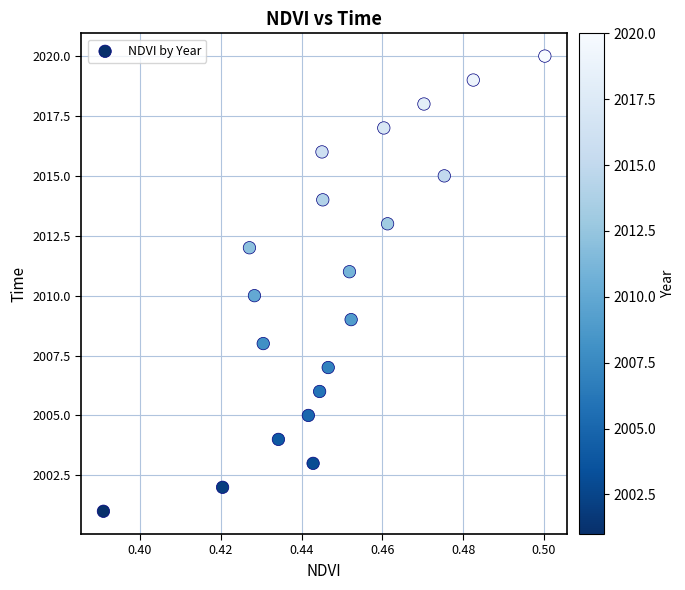

What is the range of Y values (max minus min)?

19